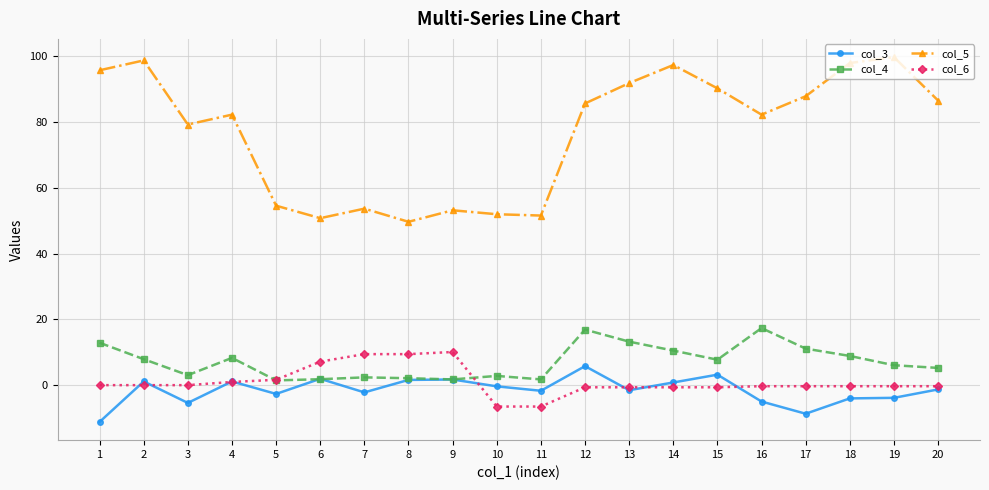

Is the value of col_6 at 6 greater than the value of col_3 at 15?

Yes